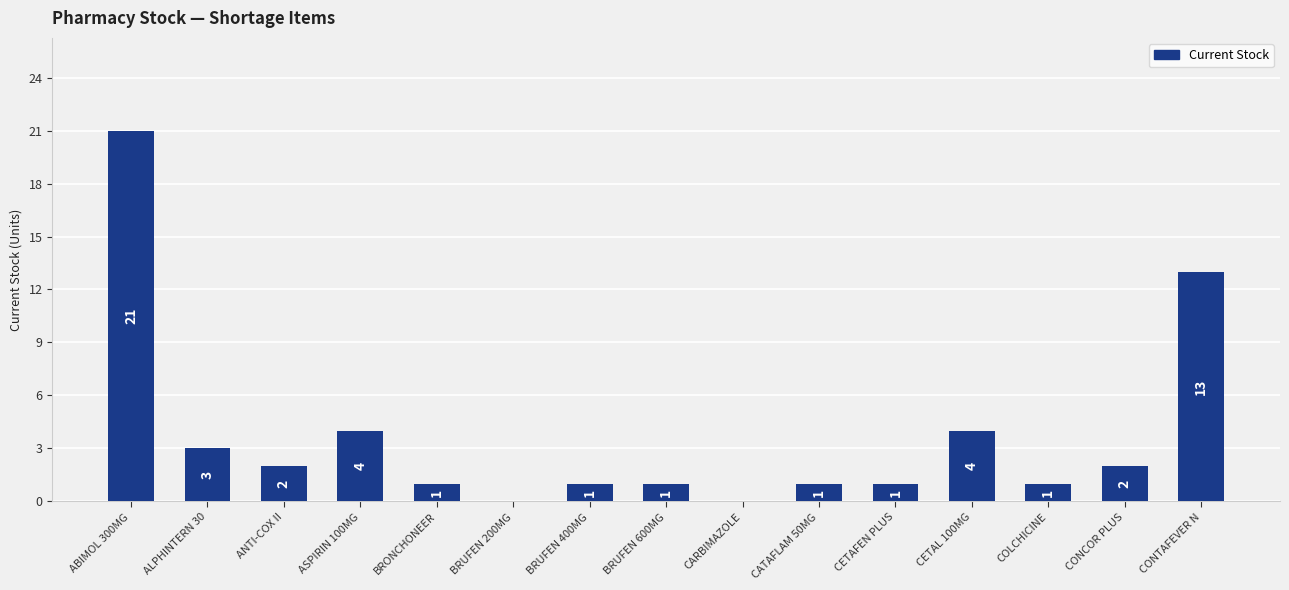

What is the greatest value displayed?

21